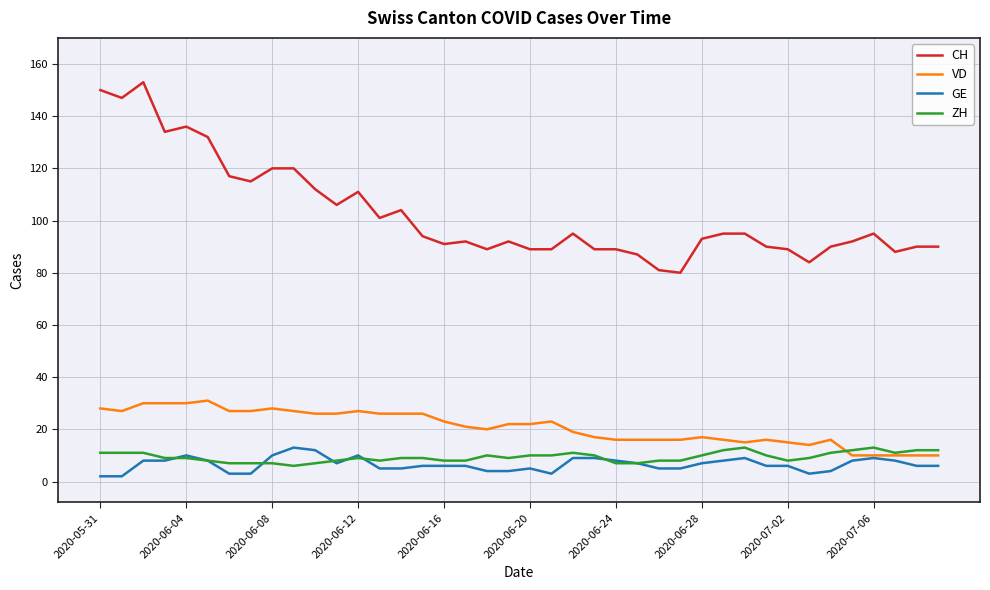

What is the difference between the second highest and minimum values in the GE series?

10